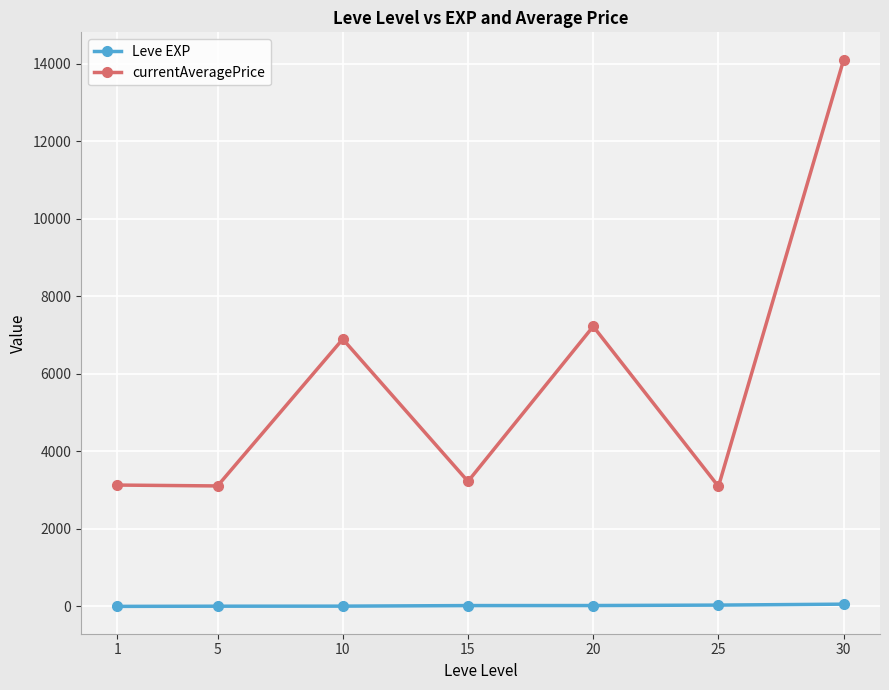

Rank the series at 15 from lowest to highest value.

Leve EXP, currentAveragePrice